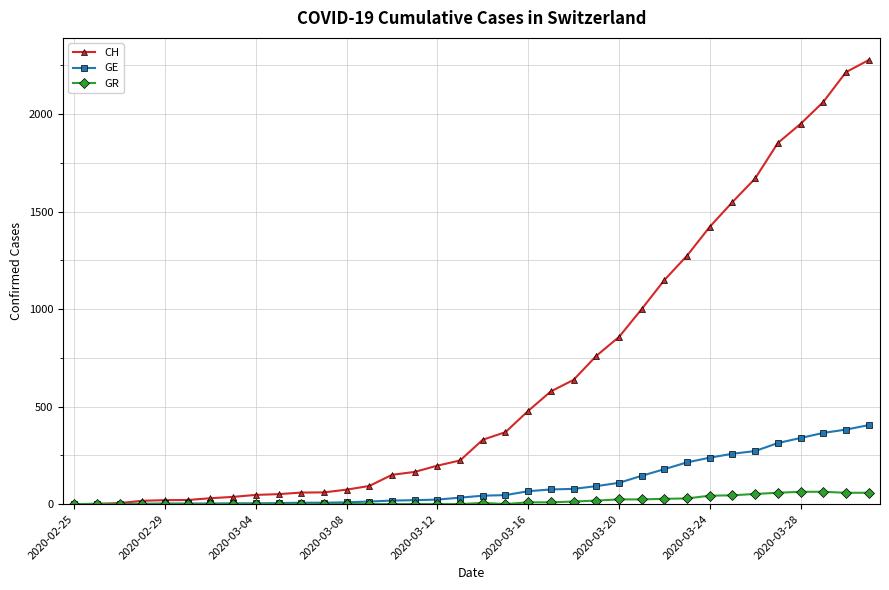

What is the maximum value for GE?

405